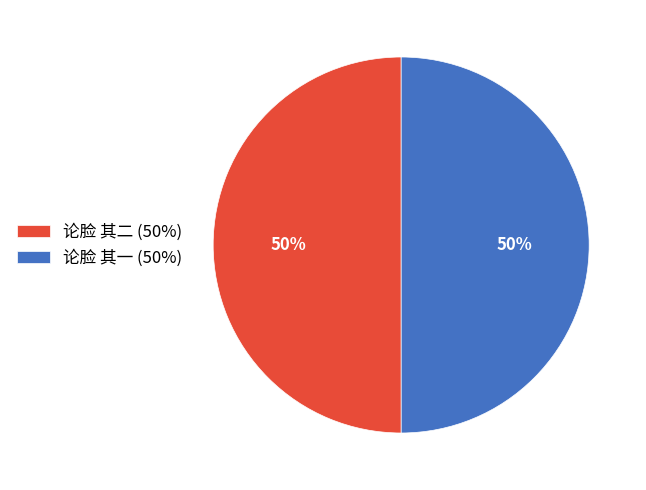

To the nearest percent, what portion does 论脸 其二 represent?

50%